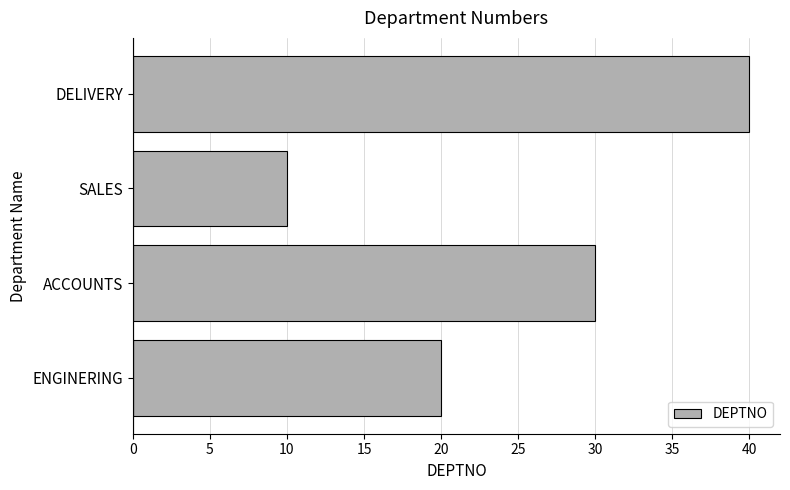

Which category has the lowest value across all series?

SALES